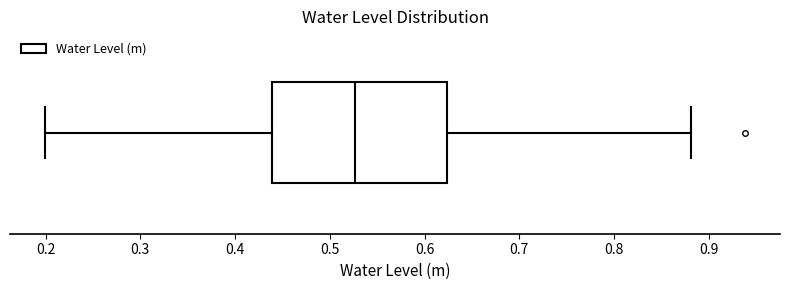

Transcribe this box plot: give where the median line is, the range the box spans, and where the two whiskers end, as read against the x-axis. The values are not printed on the chart, so give them approximately, as read against the axis.

median 0.53, box 0.44 to 0.62, whiskers 0.20 to 0.88